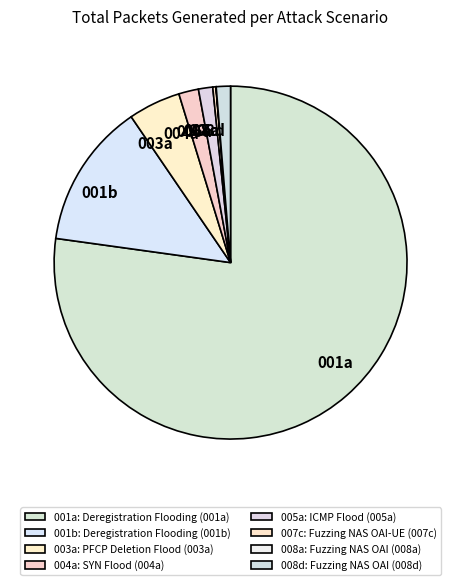

Between 008d and 007c, which is larger?

008d